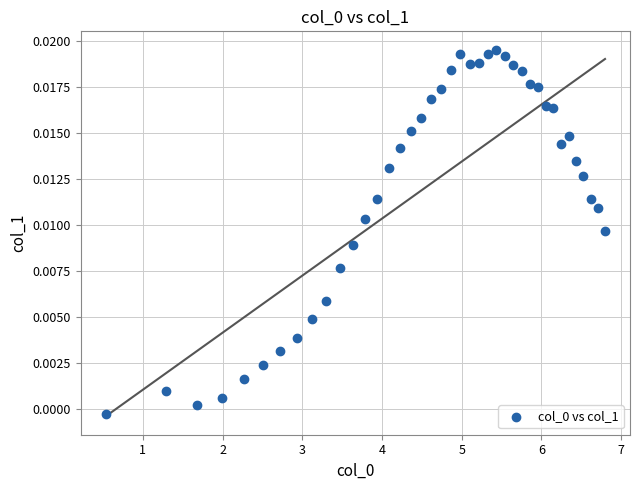

What is the range of X values (max minus min)?

6.3